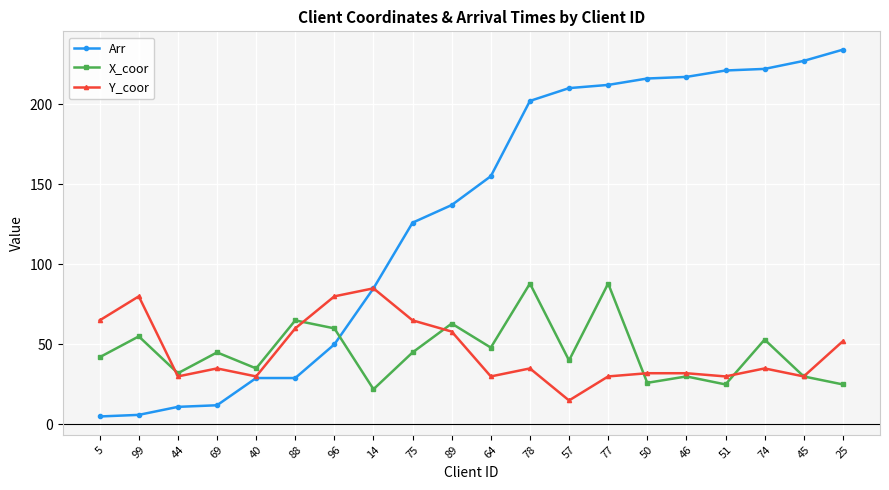

How many intersections are there between Arr and X_coor?

1